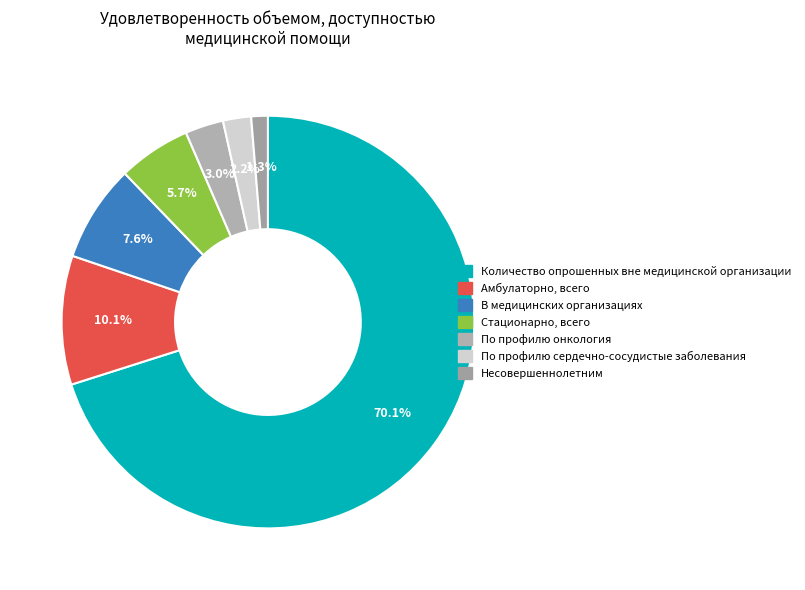

Which category has the biggest portion of the pie?

Количество опрошенных вне медицинской организации